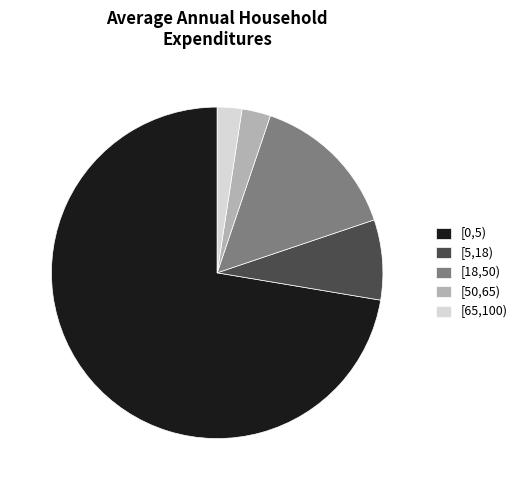

Is [0,5) the majority of the pie?

Yes